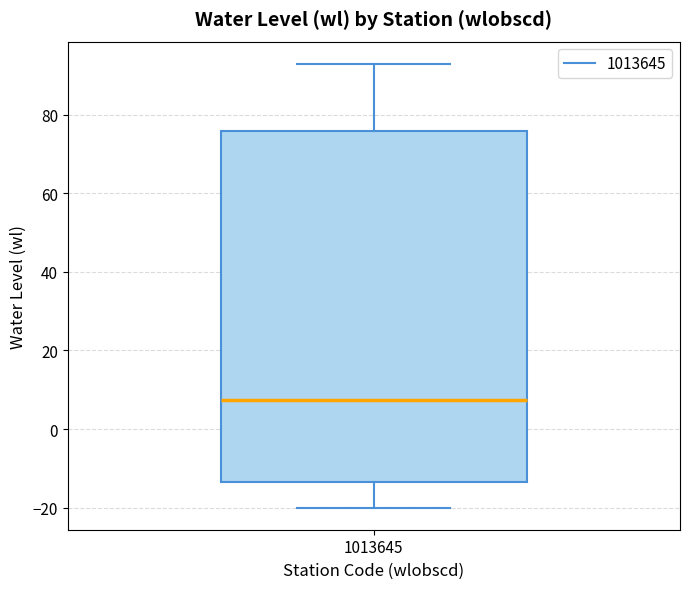

Where is the upper edge of the box at x = 1013645 on the y-axis? The values are not printed on the chart, so give them approximately, as read against the axis.

76